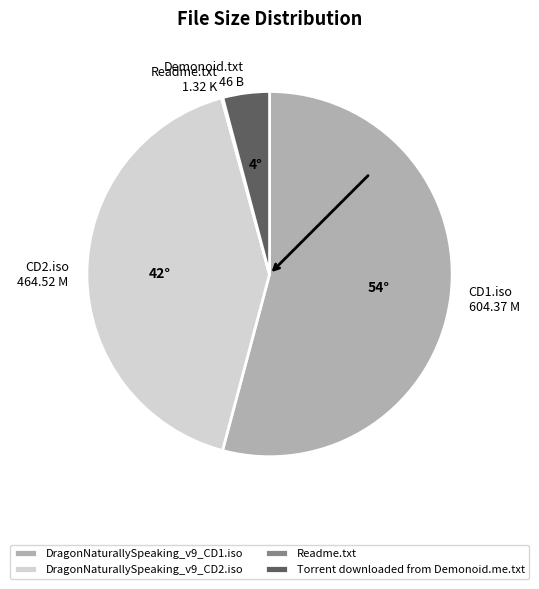

Combined, do DragonNaturallySpeaking_v9_CD1.iso and Torrent downloaded from Demonoid.me.txt account for over 50%?

Yes